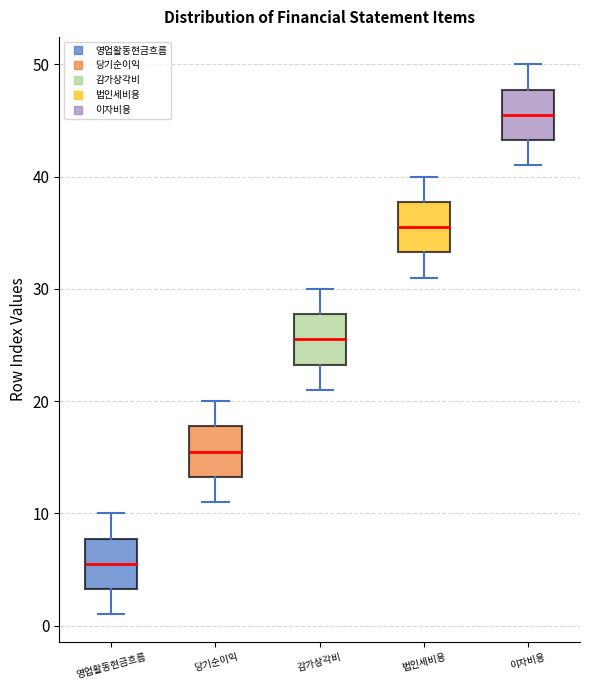

Where does the lower whisker of the box for 영업활동현금흐름 end on the y-axis? The values are not printed on the chart, so give them approximately, as read against the axis.

1